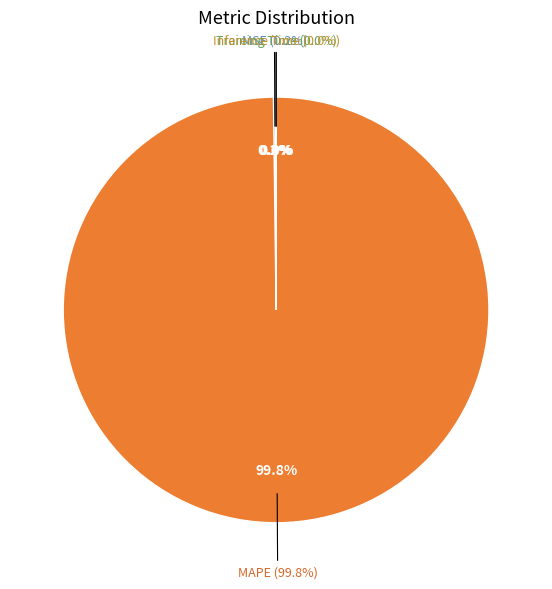

How much of the chart is everything except Training Time?

100.0%